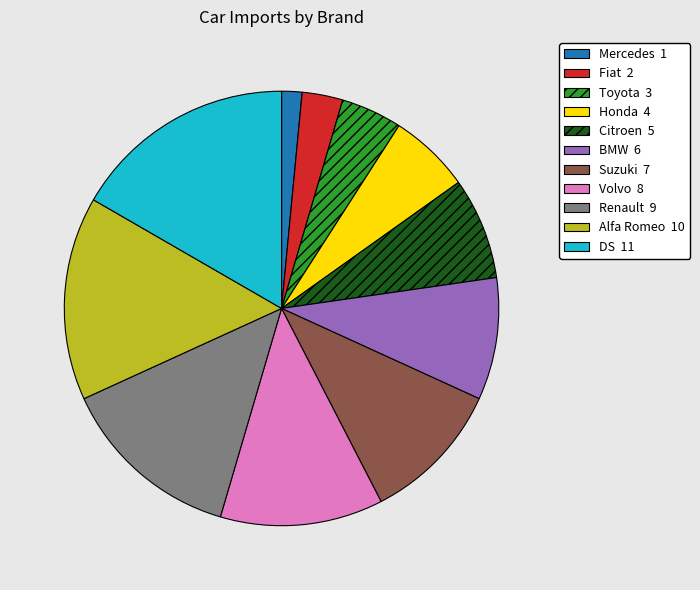

Does Toyota represent more than half of the total?

No